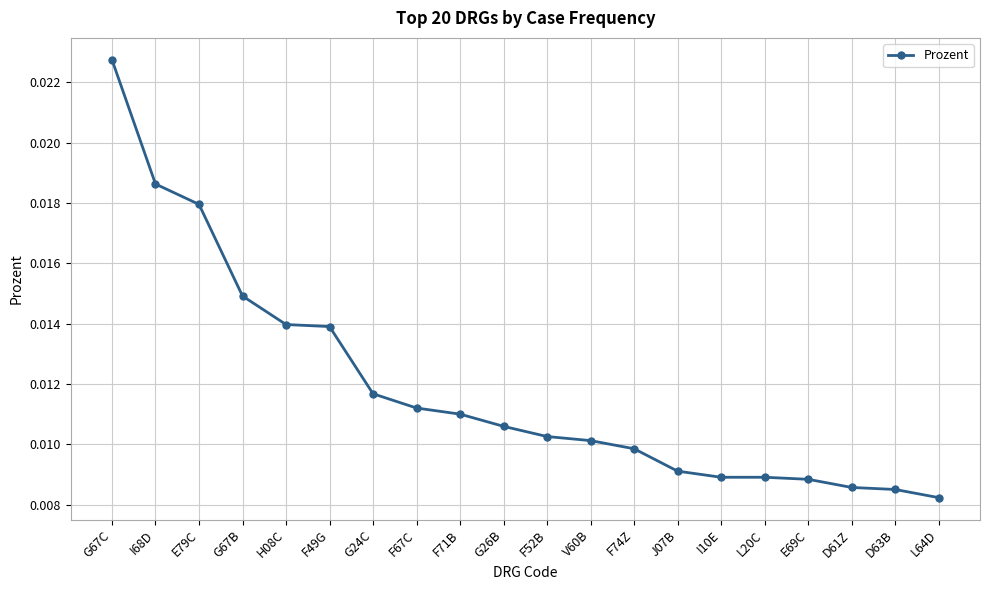

How many values are between 0 and 1?

20